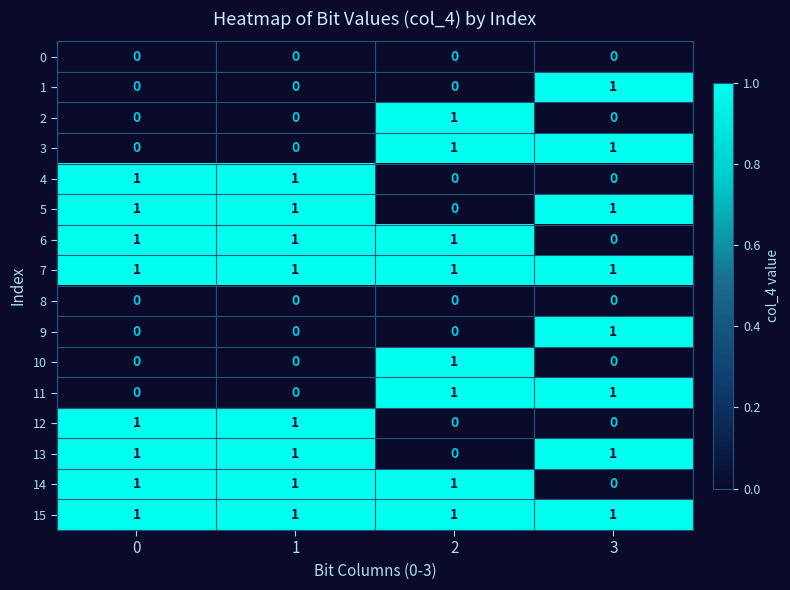

Count the 3 values in the range 0 to 1.

4